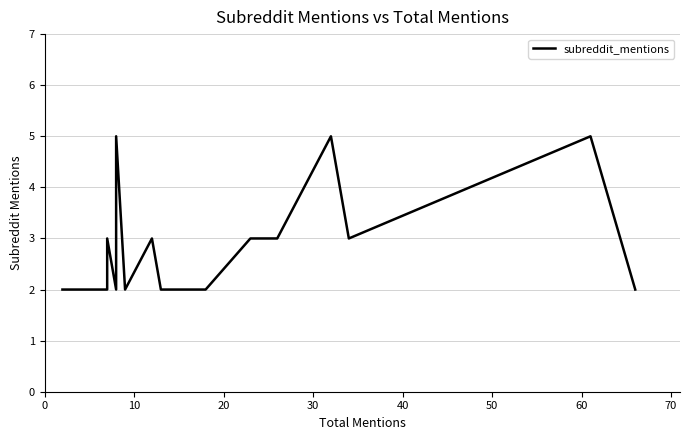

How many points are higher than both their immediate neighbors (excluding endpoints)?

5